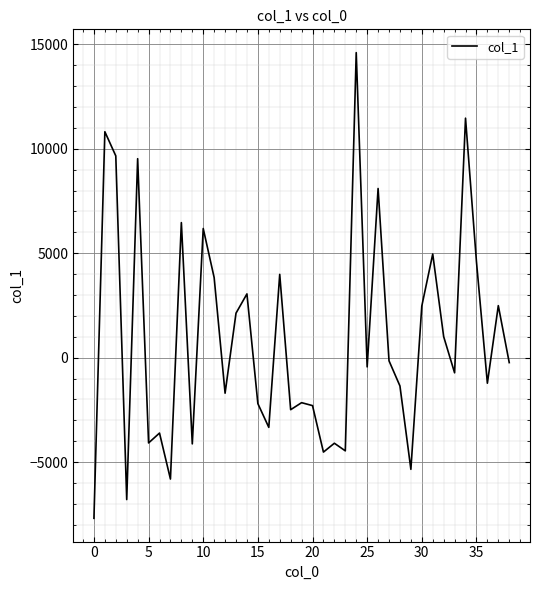

What is the greatest value displayed?

14608.6